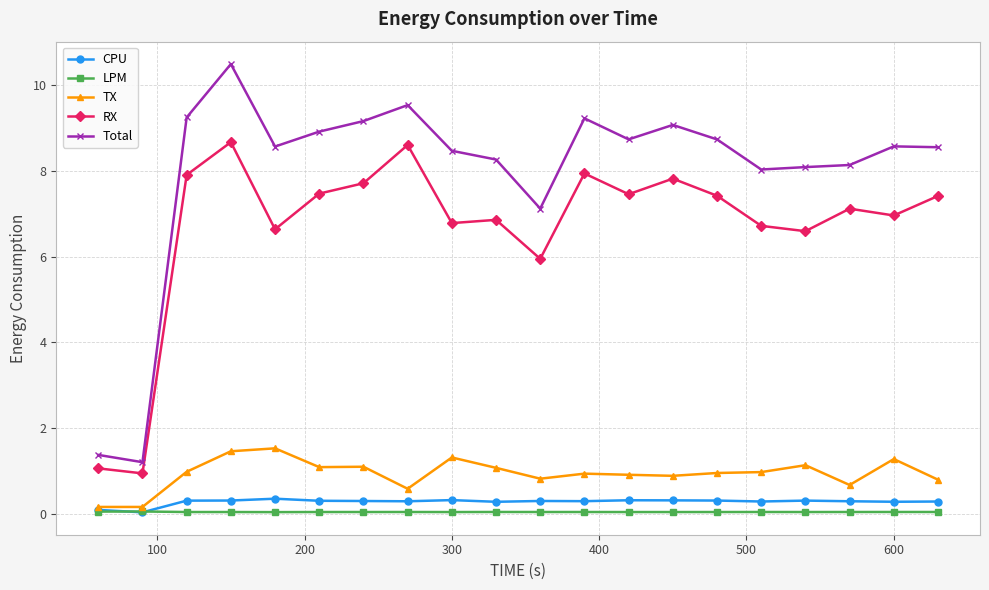

What is the lowest value of the Total series?

1.2